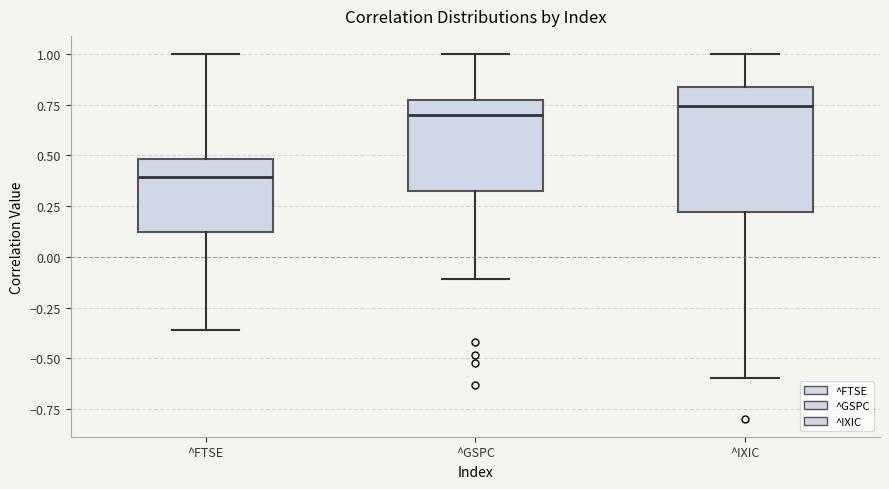

Where is the lower edge of the box for ^GSPC on the y-axis? The values are not printed on the chart, so give them approximately, as read against the axis.

0.35